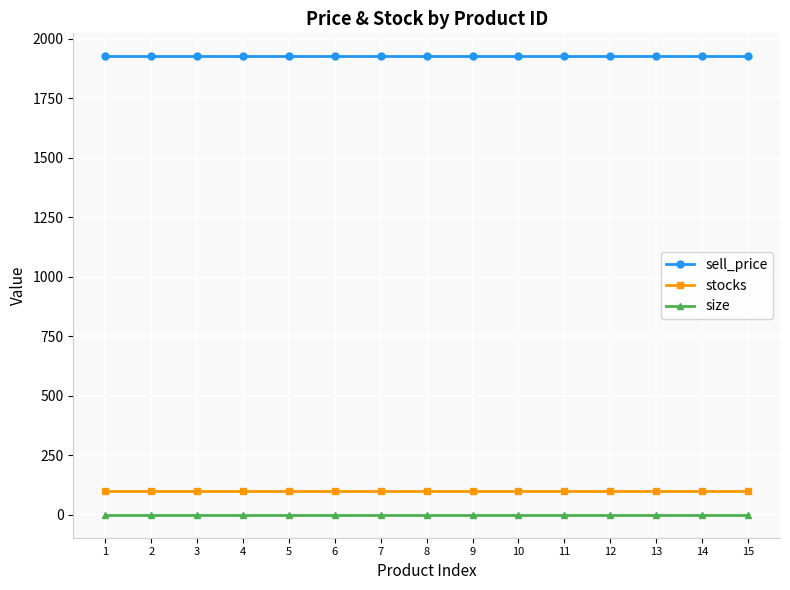

What is the sum of all sell_price values?

28890